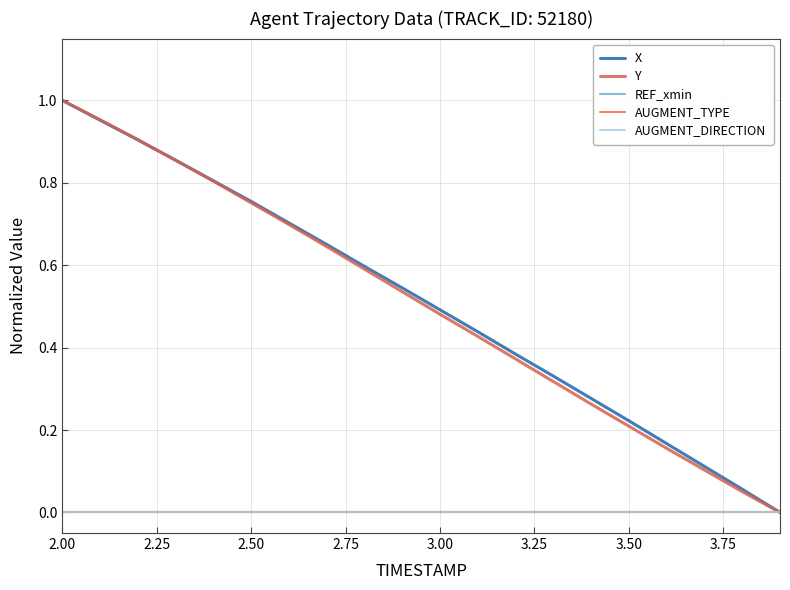

Does the chart display data point markers on the line(s)?

No